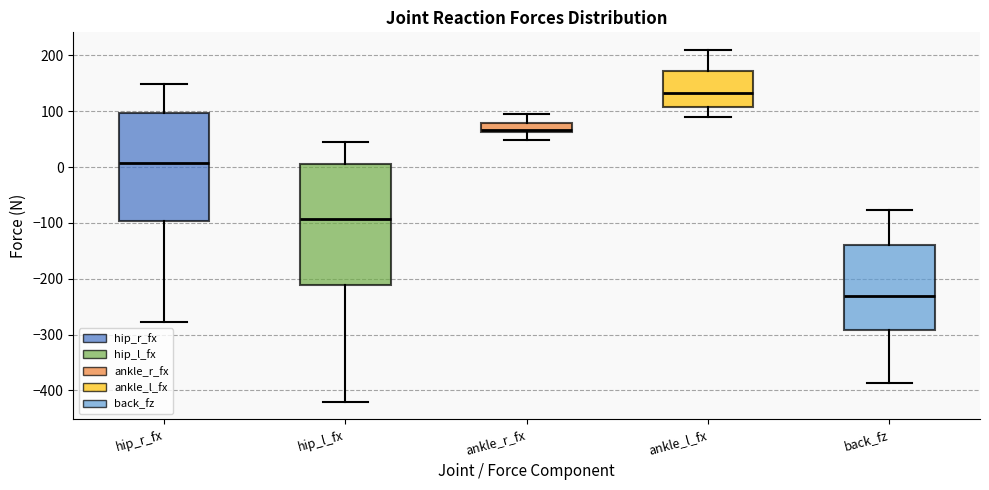

Comparing the boxes themselves (not the whiskers), which one is the tallest?

hip_l_fx